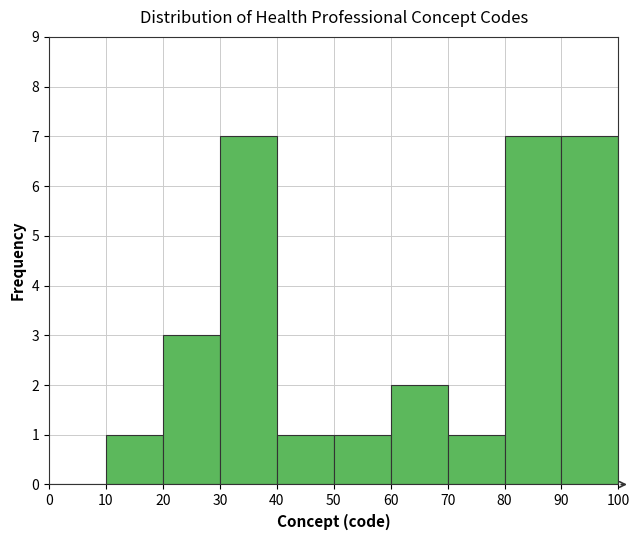

Reading left to right, list every bar in this chart as the range it spans on the x-axis followed by its height. The values are not printed on the chart, so give them approximately, as read against the axis.

0 to 10: 0
10 to 20: 1
20 to 30: 3
30 to 40: 7
40 to 50: 1
50 to 60: 1
60 to 70: 2
70 to 80: 1
80 to 90: 7
90 to 100: 7